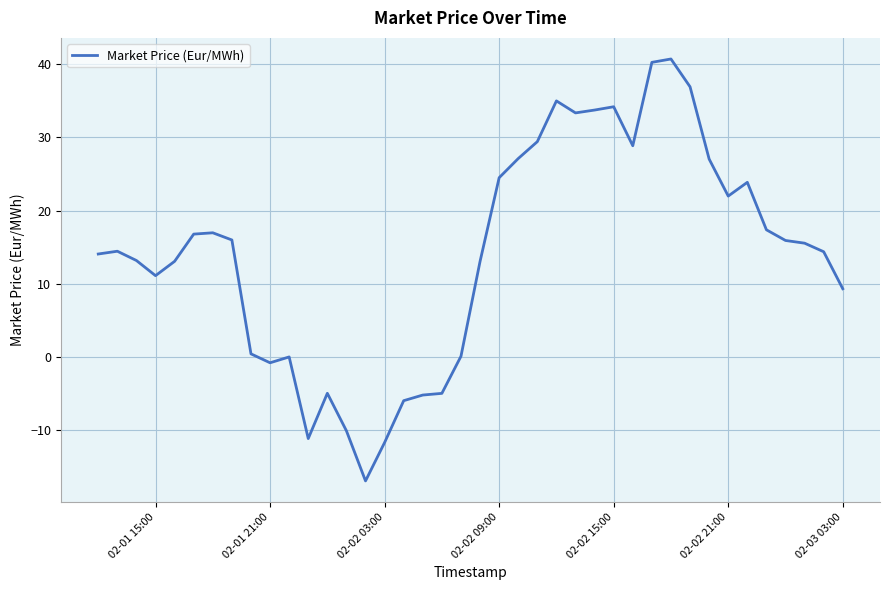

What is the minimum value shown in the chart?

-16.9